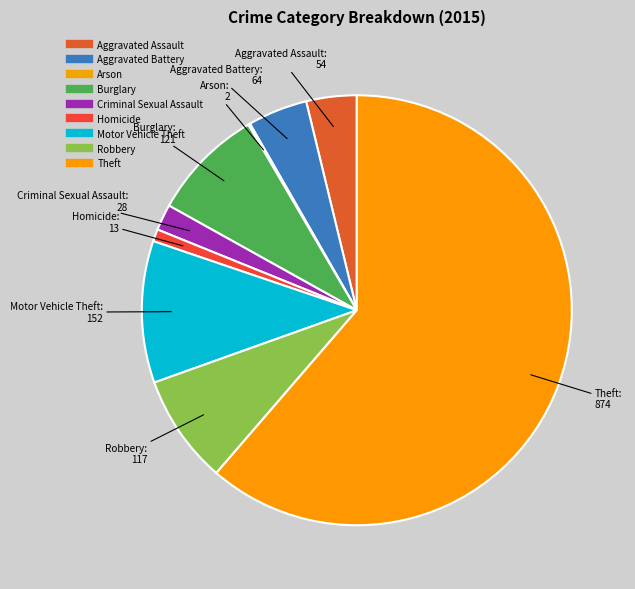

How many segments does this pie chart have?

9